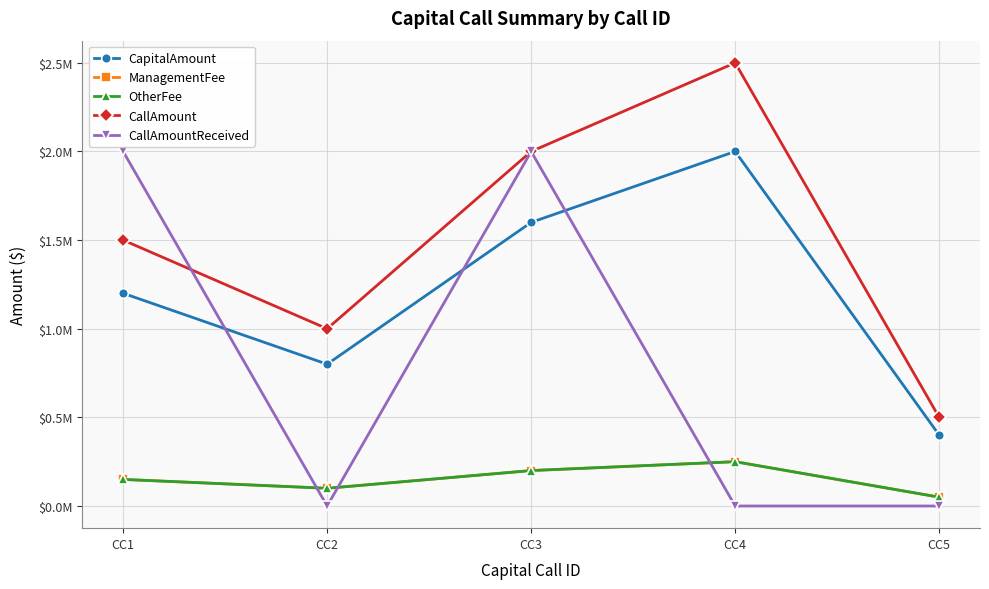

The CapitalAmount series shows 149750 at CC5. True or false?

False